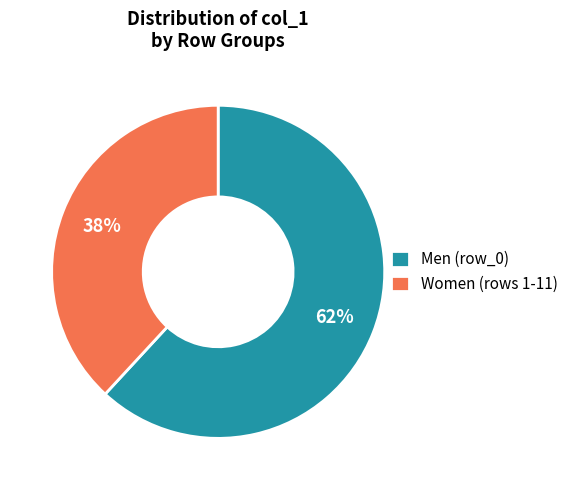

Does any single category account for the majority?

Yes